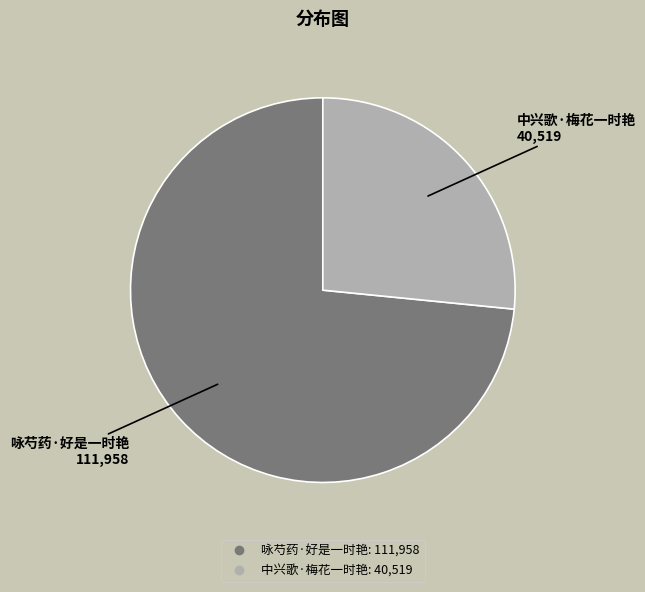

Is there any slice that represents more than half of the pie?

Yes